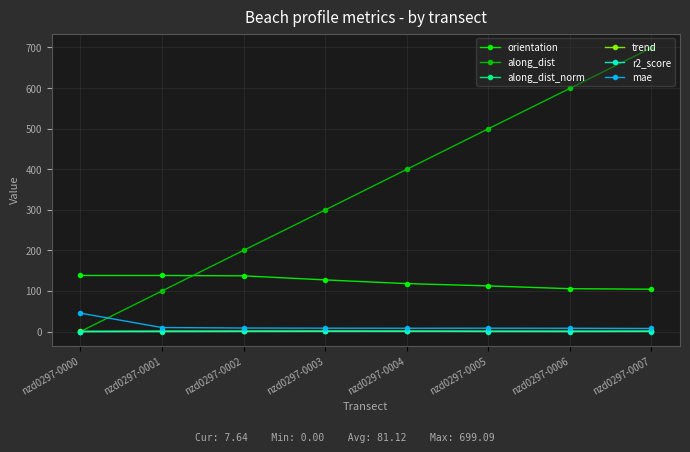

What are all the series names shown in the legend?

orientation, along_dist, along_dist_norm, trend, r2_score, mae